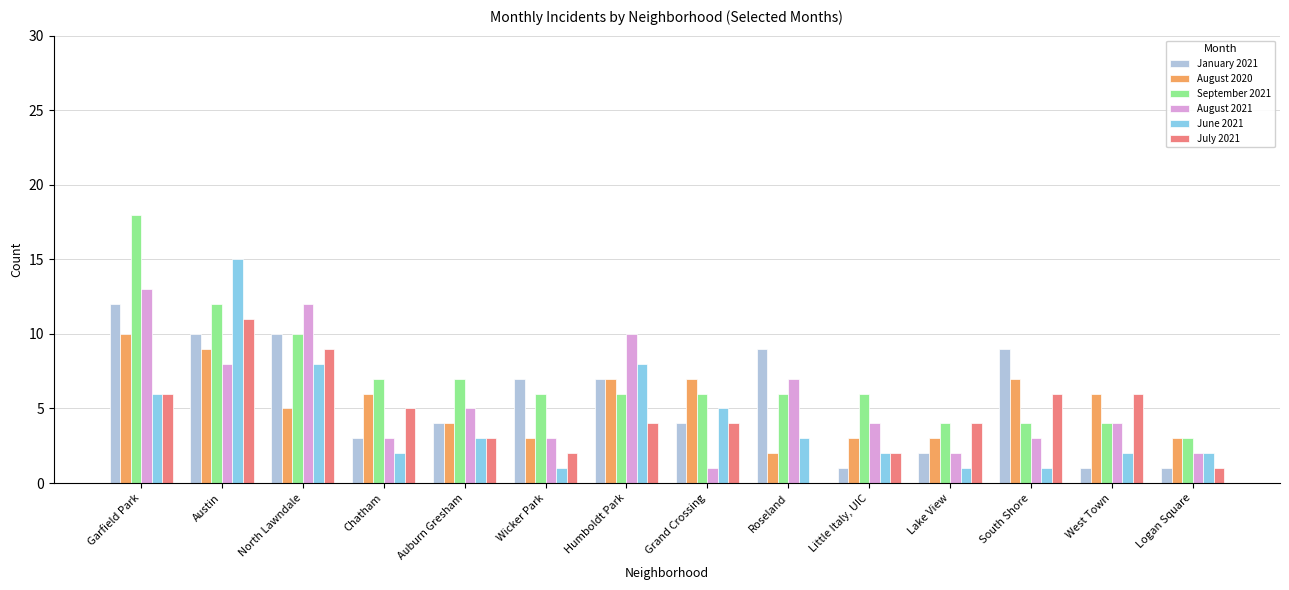

Are the bars horizontal?

No